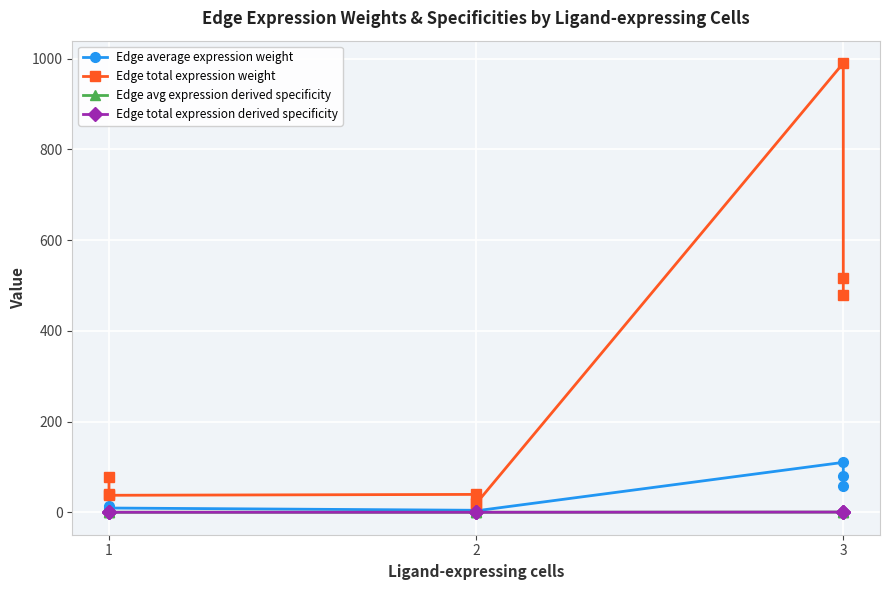

Reading left to right, extract all data points from this chart.

Edge average expression weight: 12.9	6.7	9.4	4.4	2.3	3.2	110.0	57.4	79.7
Edge total expression weight: 77.5	40.4	37.4	39.4	20.5	19.0	990.0	516.3	478.2
Edge avg expression derived specificity: 0.0	0.0	0.0	0.0	0.0	0.0	0.4	0.2	0.3
Edge total expression derived specificity: 0.0	0.0	0.0	0.0	0.0	0.0	0.4	0.2	0.2